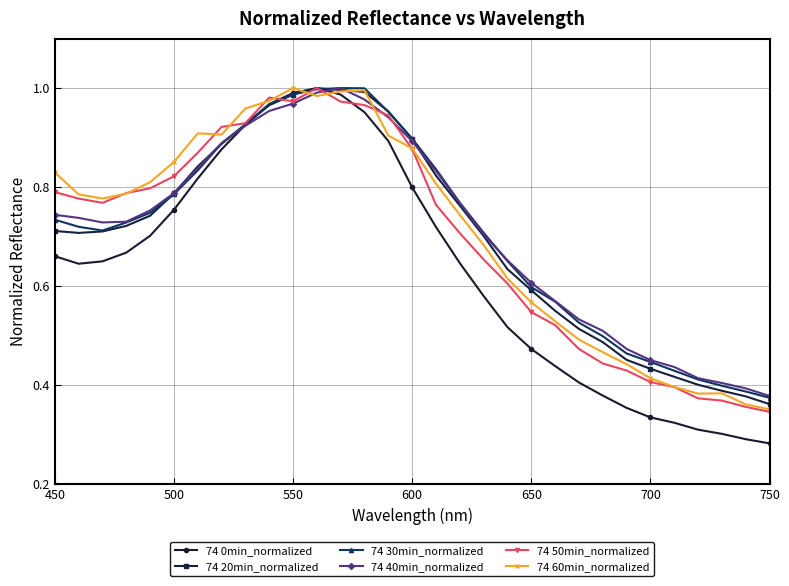

Which series has the largest range (max minus min)?

74 0min_normalized